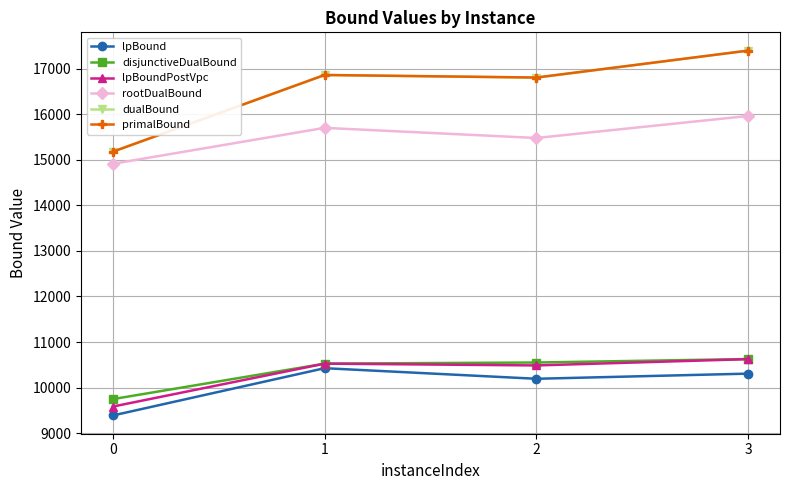

True or false: primalBound and disjunctiveDualBound intersect in this chart.

False